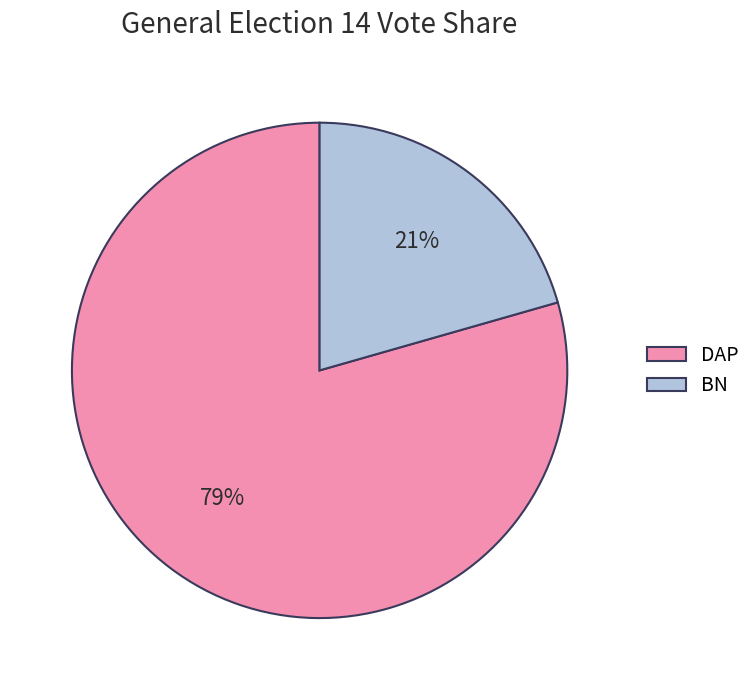

To the nearest percent, what percentage of the pie is DAP?

79%